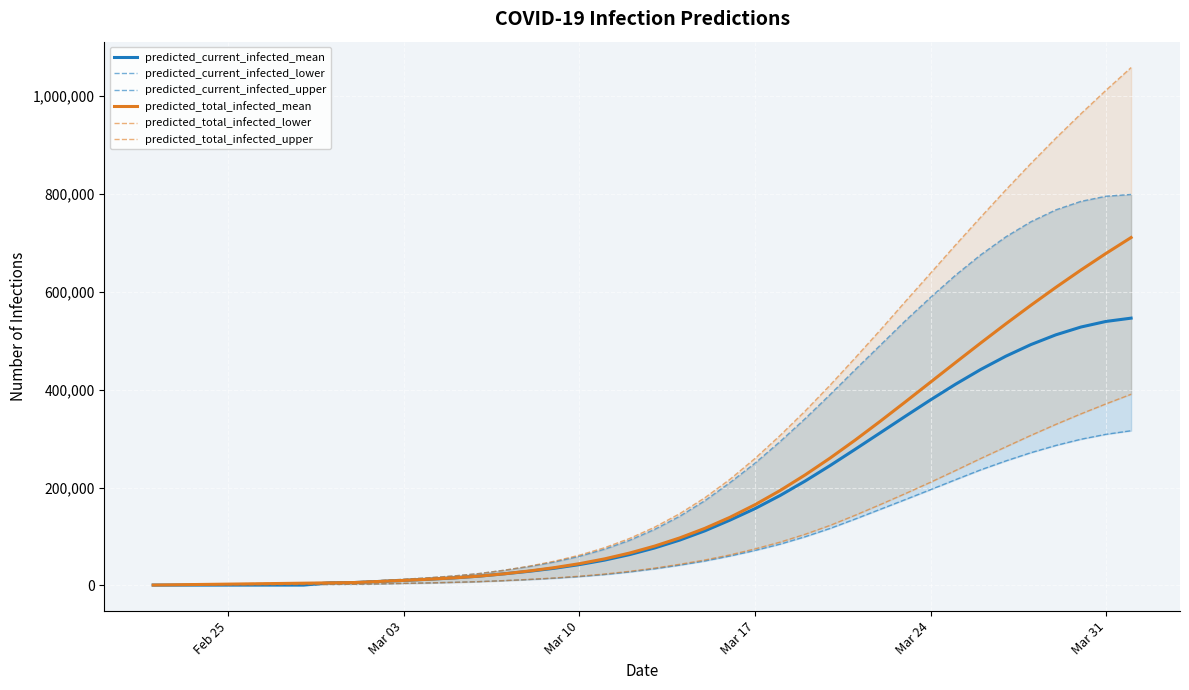

Reading right to left, extract all data points from this chart.

predicted_current_infected_mean: 546328	539623	528187	512257	492199	468421	441296	411287	379200	345844	312036	278335	245092	213262	183688	156906	133341	111446	92595	76501	62894	51604	42445	34964	28792	23628	18846	15296	12532	10146	7945	5735	5097	637	637	637	637	637	637	637
predicted_current_infected_lower: 316184	308877	298783	286093	271221	254413	236197	216139	195687	175528	155599	135781	116532	99457	84283	71382	60012	49862	41331	33886	27412	22165	17996	14652	11936	9691	7658	6169	5025	4046	3149	2250	2000	250	250	250	250	250	250	250
predicted_current_infected_upper: 799232	795593	785136	767770	743355	712451	675698	634300	588729	541222	491217	441164	390327	340909	293993	249854	210011	173116	141390	114551	92177	73933	59442	47886	38570	30928	24148	19257	15560	12438	9599	6750	6000	750	750	750	750	750	750	750
predicted_total_infected_mean: 711179	678699	644730	609312	572523	534501	495449	455643	415439	375274	335664	297180	260388	225795	193834	164851	139076	116544	97055	80324	66080	54153	44356	36239	29430	23628	18846	15296	12532	10146	7945	5735	5097	4460	3823	3186	2549	1912	1274	637
predicted_total_infected_lower: 390717	371140	350646	329174	306607	283076	259362	234885	210840	187715	165291	143440	122702	104483	88330	74532	62262	51862	43081	35386	28662	23165	18746	15152	12186	9691	7658	6169	5025	4046	3149	2250	2000	1750	1500	1250	1000	750	500	250
predicted_total_infected_upper: 1058684	1012353	964252	914410	862406	808377	752630	695991	638115	580541	522145	465312	409583	356468	306430	259452	216761	179116	146640	119051	95927	76933	61692	49386	39320	30928	24148	19257	15560	12438	9599	6750	6000	5250	4500	3750	3000	2250	1500	750